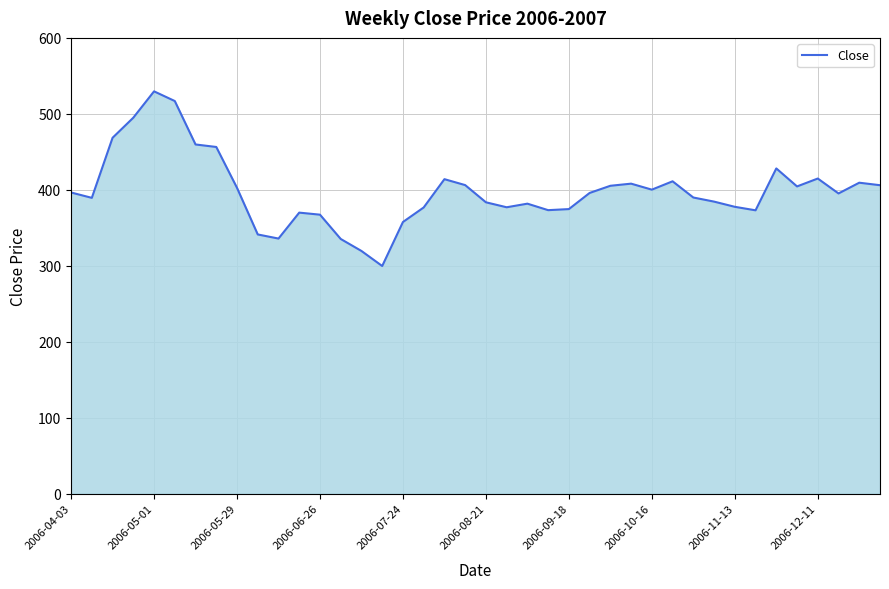

What is the maximum value shown in the chart?

529.6